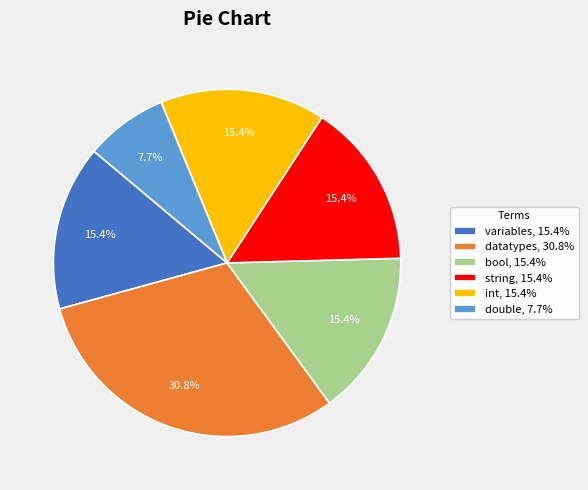

True or false: int accounts for 15% of the total.

True